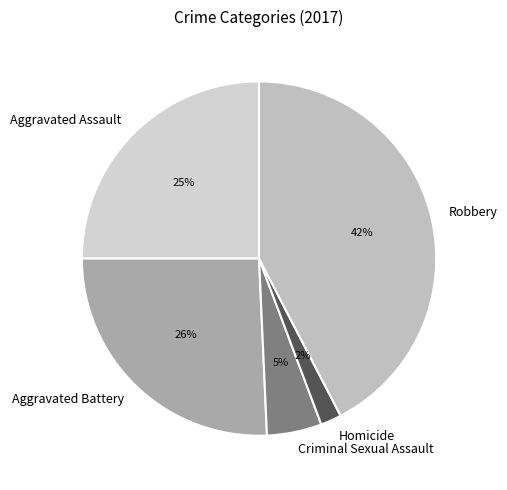

How many slices are in this pie chart?

5